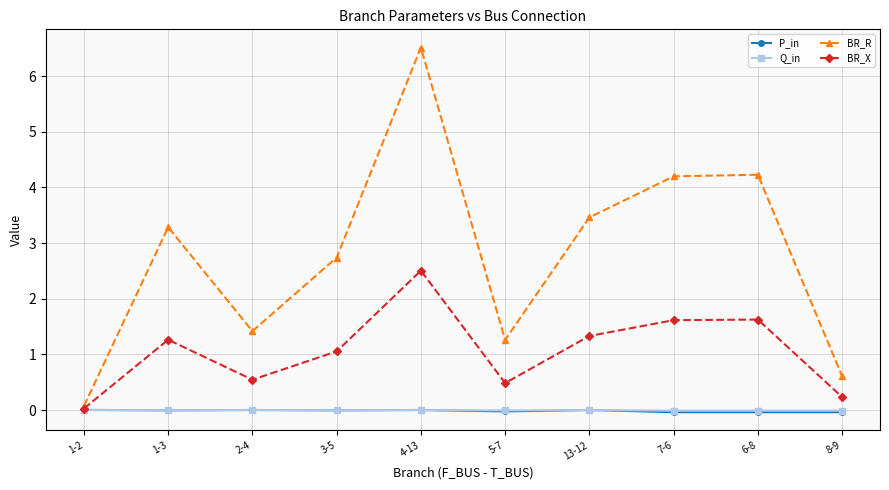

Between 1-3 and 5-7, which series saw the biggest shift?

BR_R